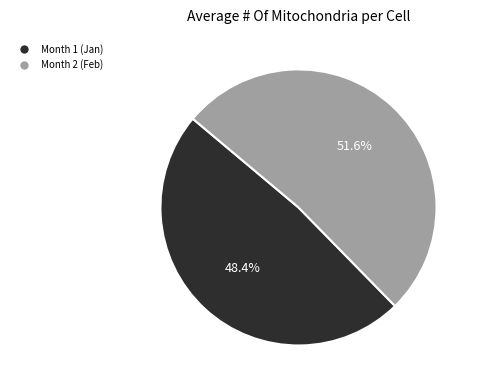

Is there a majority slice in this chart?

Yes